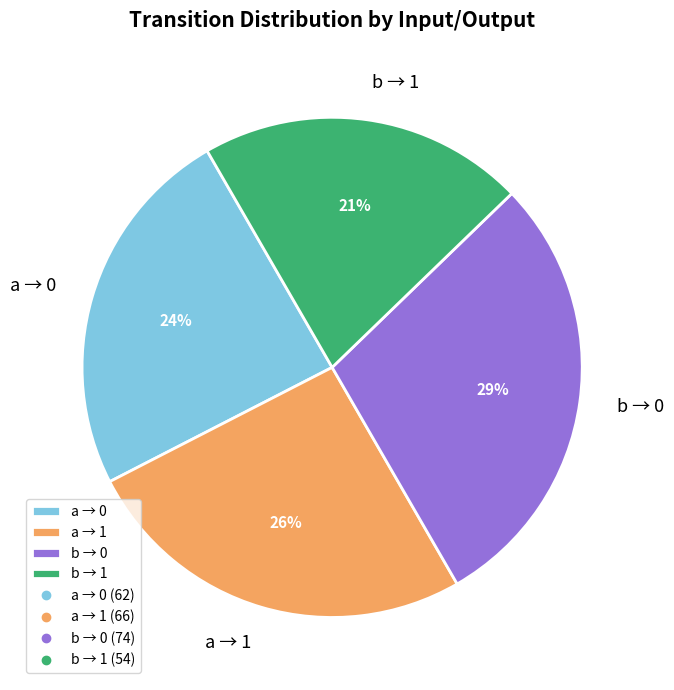

Which has a higher value, b → 0 or a → 0?

b → 0